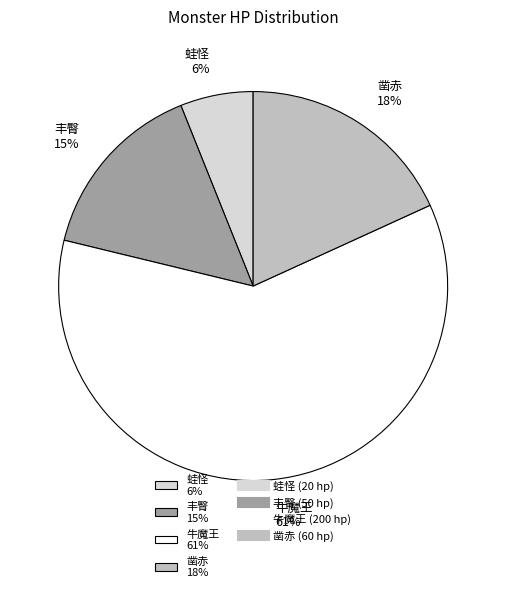

Is it true that 丰臀 is 25% of the pie?

False